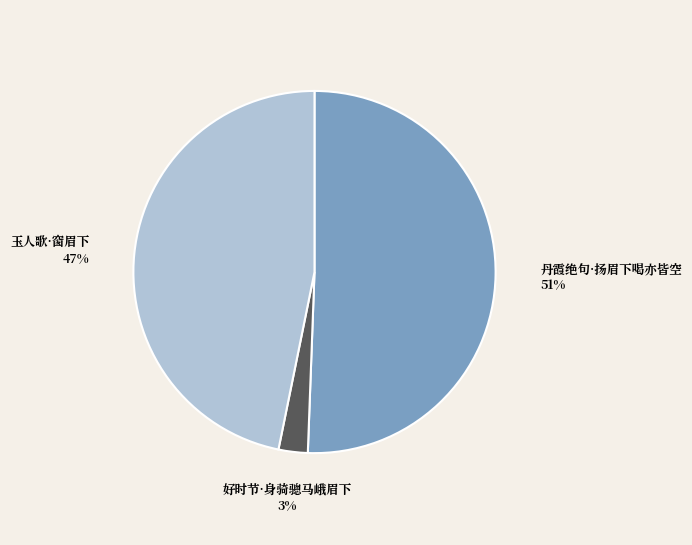

To the nearest percent, what is the average slice percentage?

33%